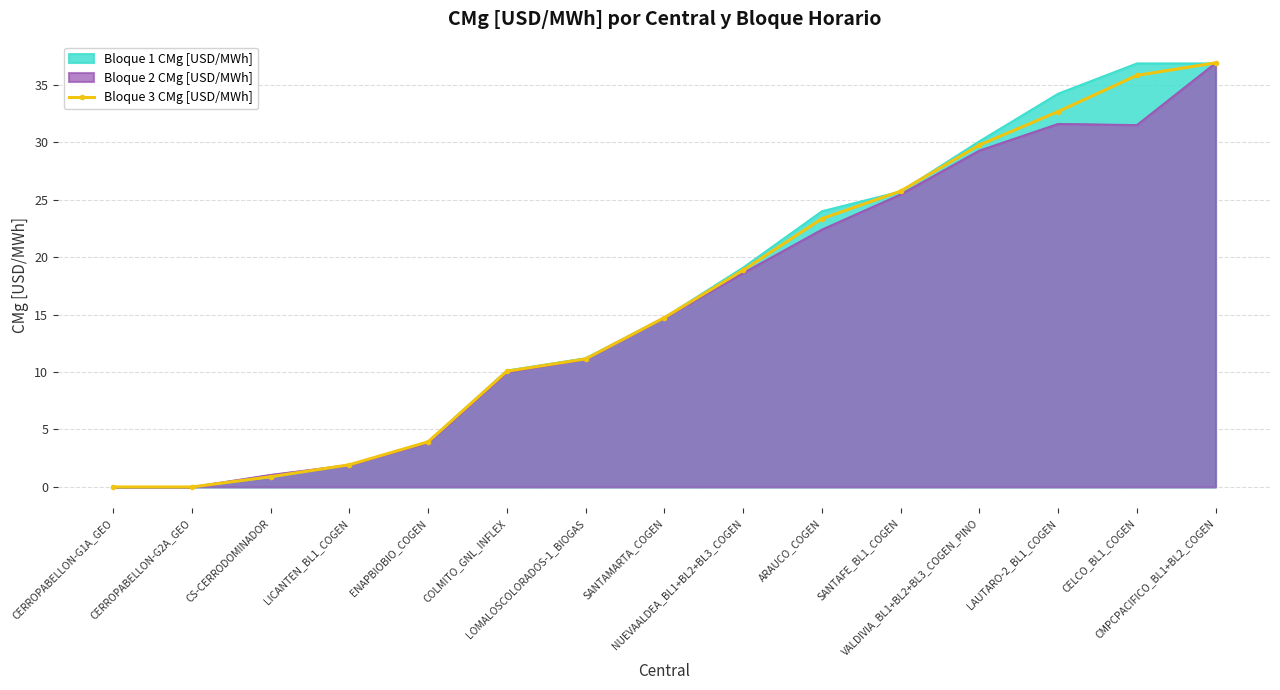

Reading left to right, list all the values displayed in this chart.

CERROPABELLON-G1A_GEO=0.0	CERROPABELLON-G2A_GEO=0.0	CS-CERRODOMINADOR=0.9	LICANTEN_BL1_COGEN=1.9	ENAPBIOBIO_COGEN=3.9	COLMITO_GNL_INFLEX=10.1	LOMALOSCOLORADOS-1_BIOGAS=11.1	SANTAMARTA_COGEN=14.7	NUEVAALDEA_BL1+BL2+BL3_COGEN=18.9	ARAUCO_COGEN=23.3	SANTAFE_BL1_COGEN=25.7	VALDIVIA_BL1+BL2+BL3_COGEN_PINO=29.8	LAUTARO-2_BL1_COGEN=32.7	CELCO_BL1_COGEN=35.8	CMPCPACIFICO_BL1+BL2_COGEN=36.9